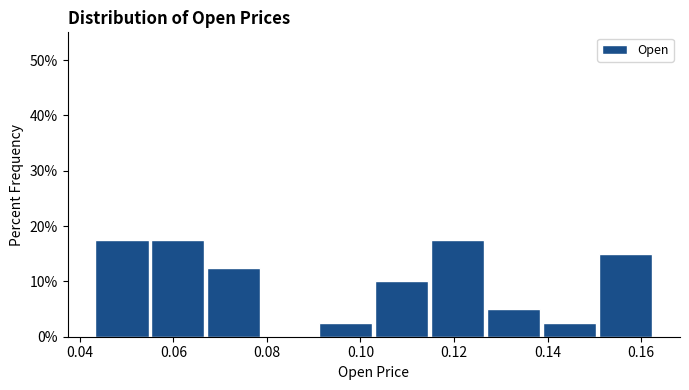

Reading left to right, transcribe this chart: for each bar, give the range it covers on the x-axis and its height. Neither the bar edges nor the heights are printed on the chart, so give them approximately, as read against the axes.

0.044 to 0.056: 18
0.056 to 0.068: 18
0.068 to 0.080: 13
0.080 to 0.092: 0
0.092 to 0.104: 3
0.104 to 0.116: 10
0.116 to 0.128: 18
0.128 to 0.140: 5
0.140 to 0.150: 3
0.150 to 0.162: 15